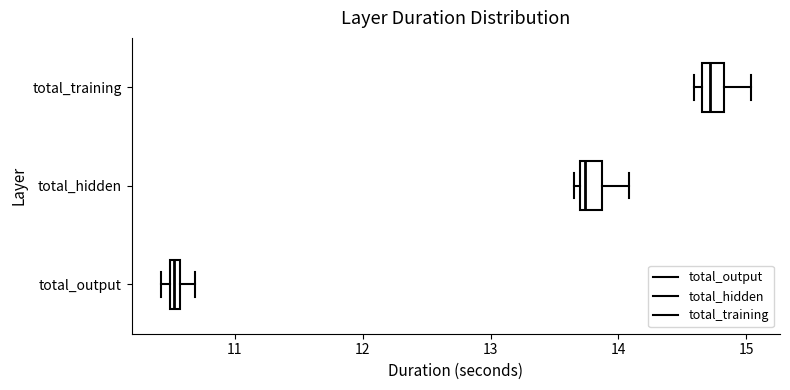

Where does the right whisker of the box for total_hidden end on the x-axis? The values are not printed on the chart, so give them approximately, as read against the axis.

14.1